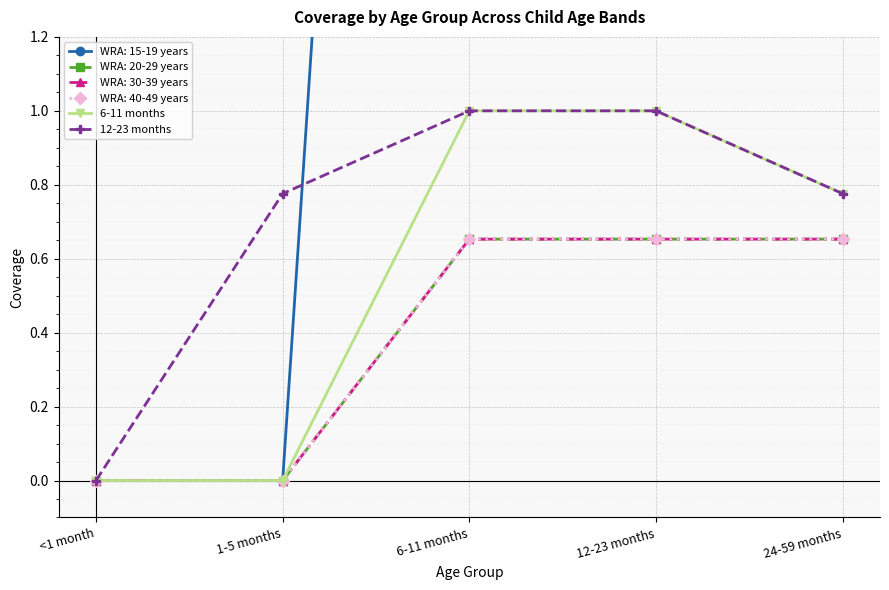

True or false: 12-23 months has more than 0 points higher than both neighbors.

False